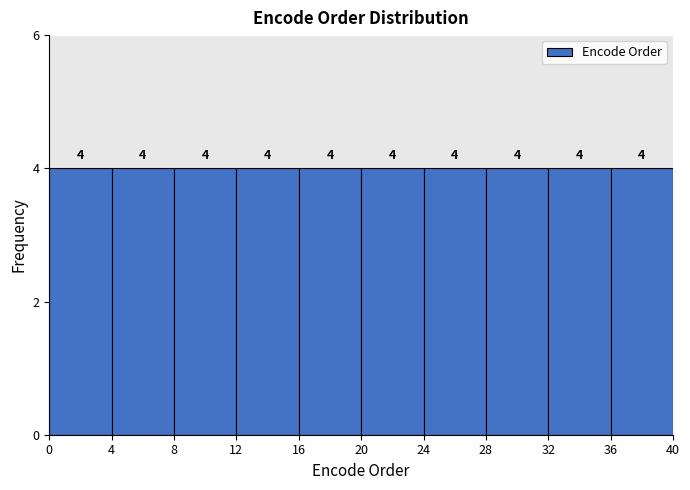

Reading left to right, list every bar in this chart as the range it spans on the x-axis followed by its height.

0 to 4: 4
4 to 8: 4
8 to 12: 4
12 to 16: 4
16 to 20: 4
20 to 24: 4
24 to 28: 4
28 to 32: 4
32 to 36: 4
36 to 40: 4